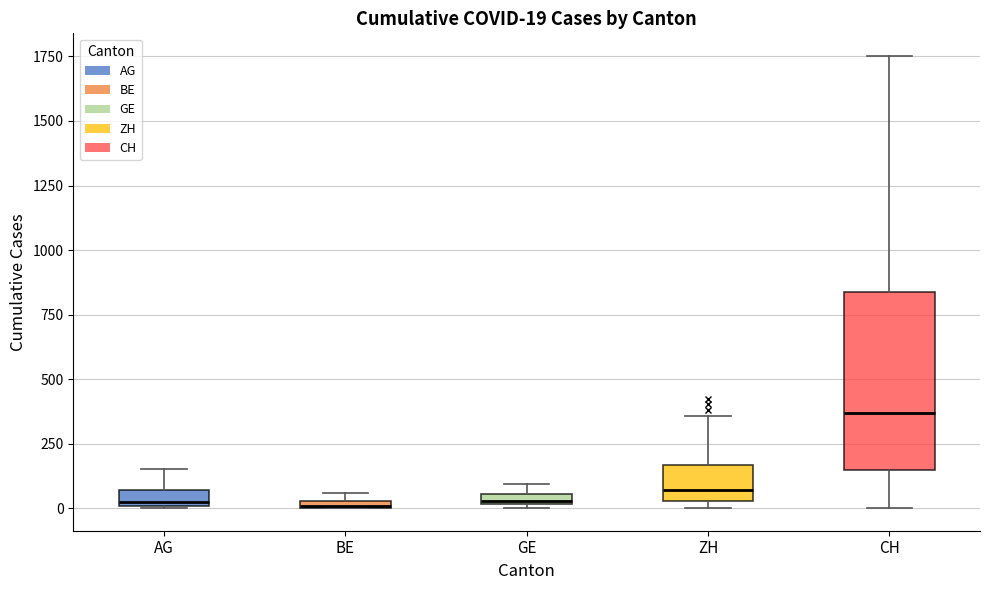

Comparing the boxes themselves (not the whiskers), which one is the tallest?

CH